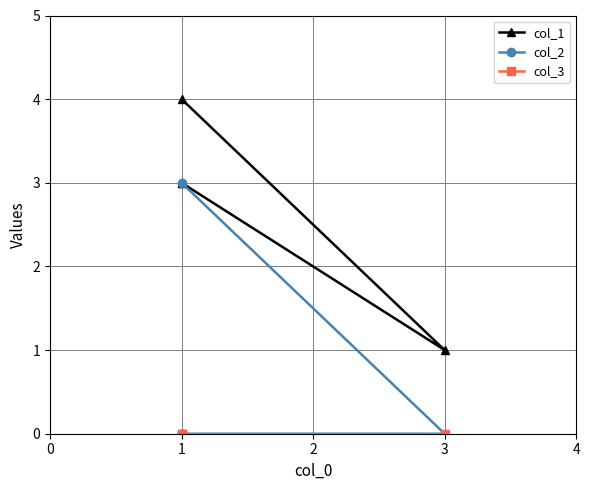

True or false: col_1 has a value of 4 at 1.

False